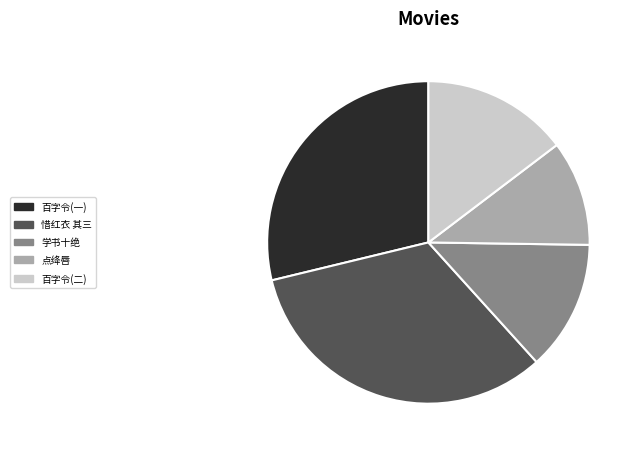

Which slice is the largest?

惜红衣 其三